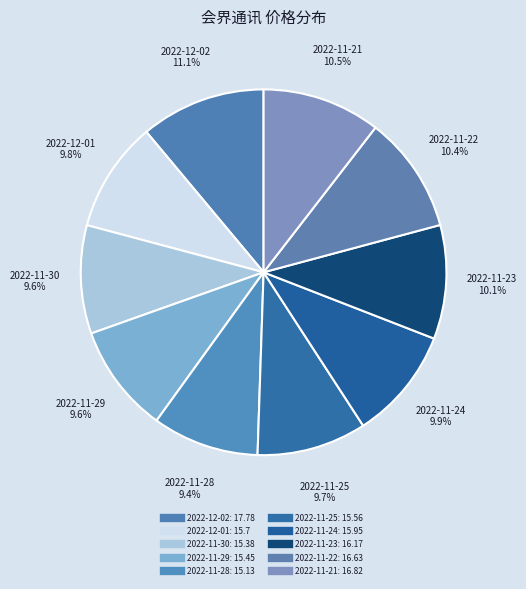

How many segments does this pie chart have?

10